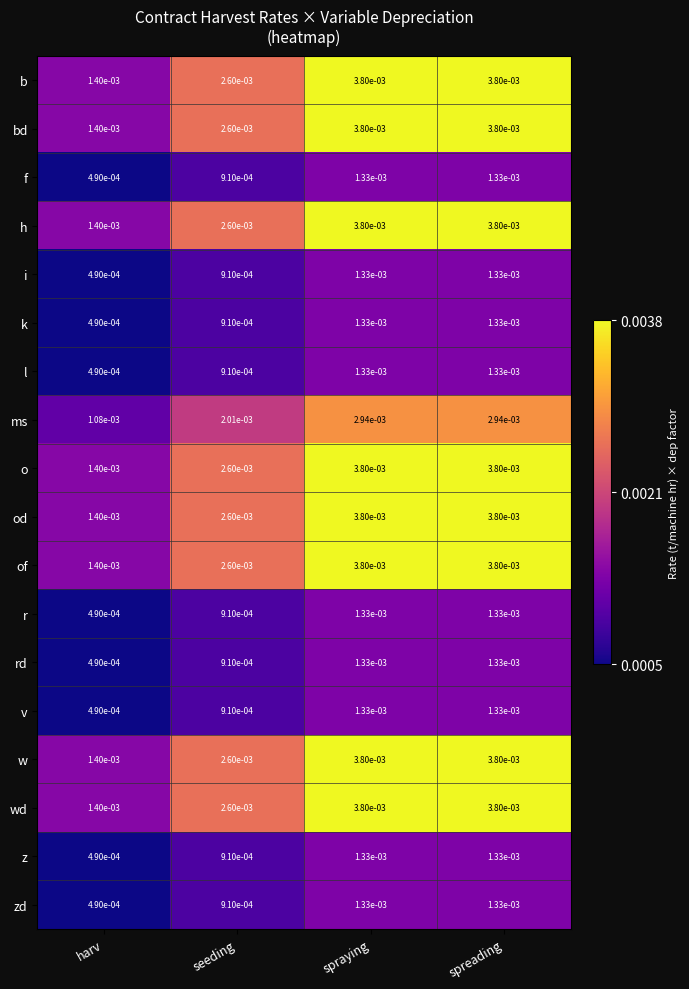

Is the value of w at harv greater than the value of bd at spraying?

No